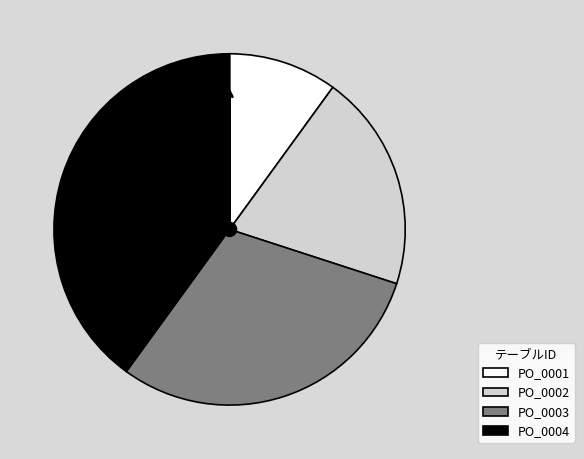

Approximately how many times larger is the value at PO_0004 compared to PO_0002?

2.0